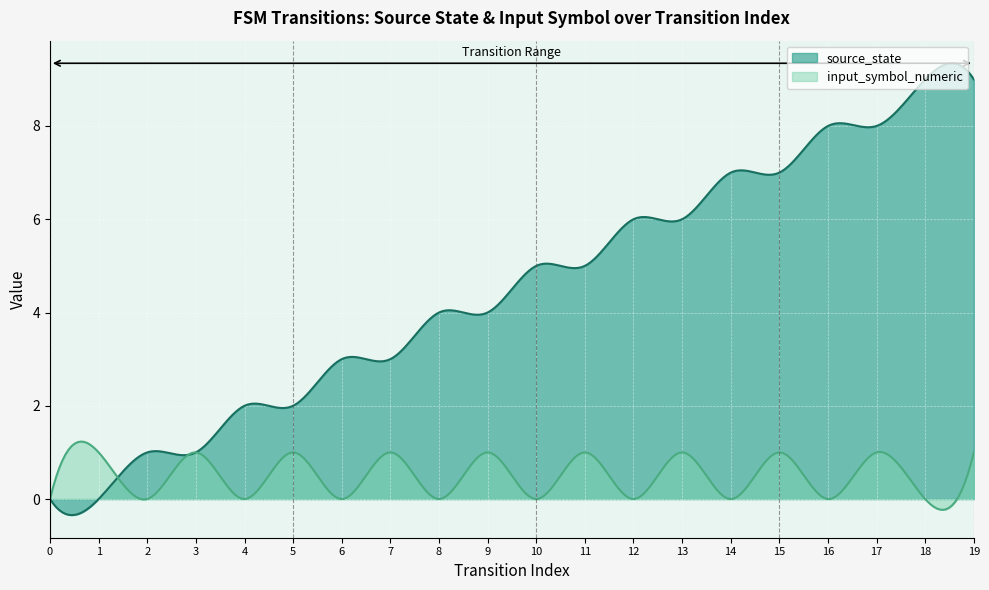

Reading right to left, extract all data points from this chart.

source_state: 9	9	8	8	7	7	6	6	5	5	4	4	3	3	2	2	1	1	0	0
input_symbol_numeric: 1	0	1	0	1	0	1	0	1	0	1	0	1	0	1	0	1	0	1	0